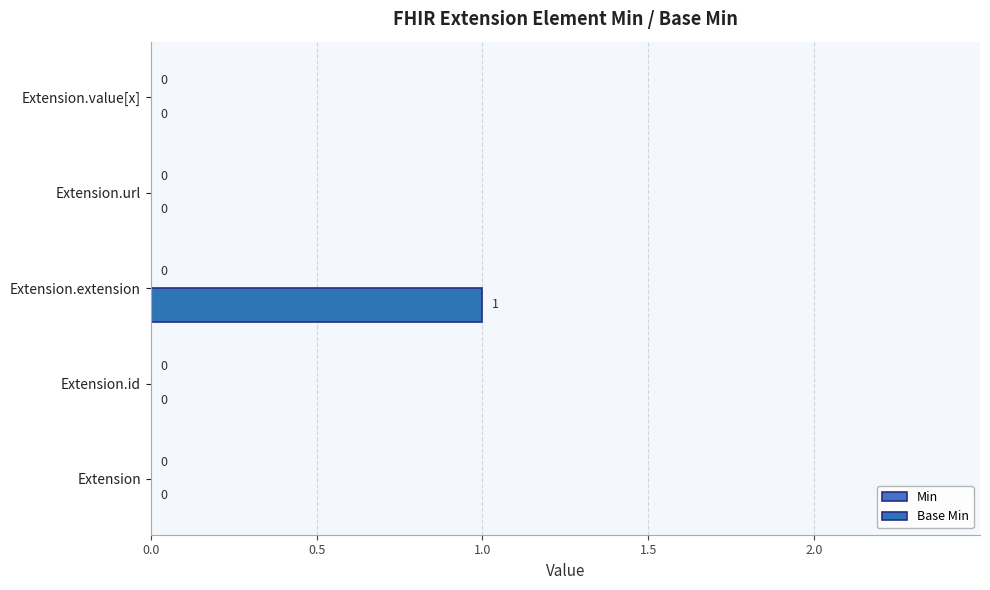

What is the maximum value shown in the chart?

1